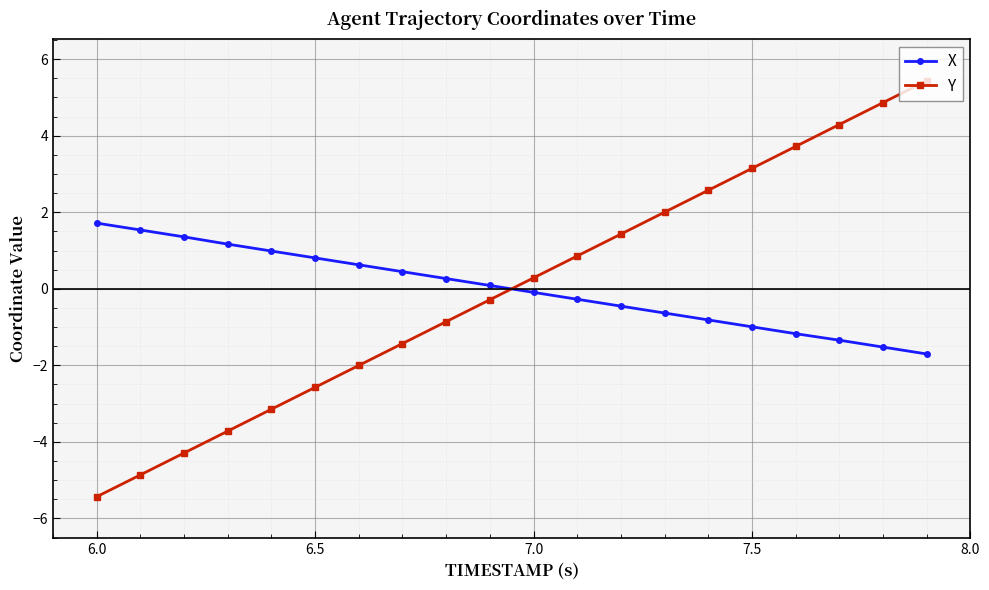

True or false: Y and X intersect in this chart.

True